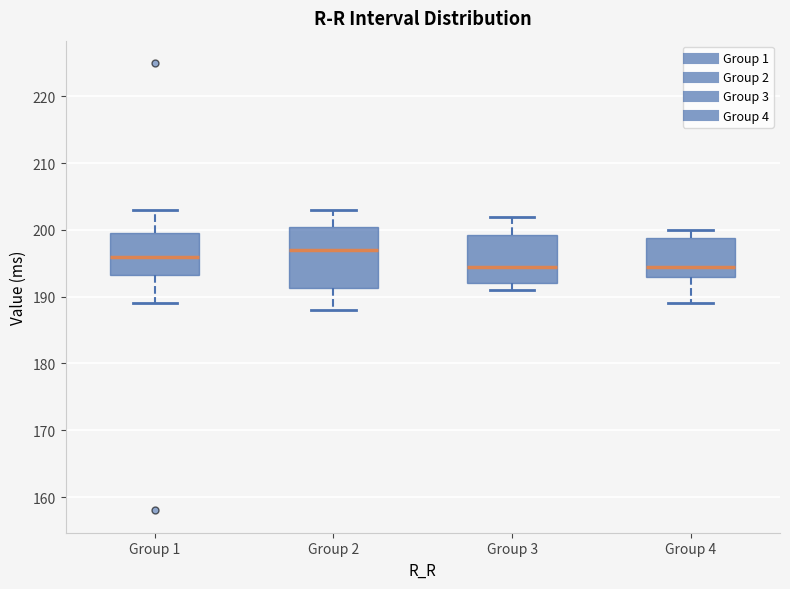

Which box is the tallest, from its lower edge to its upper edge?

Group 2